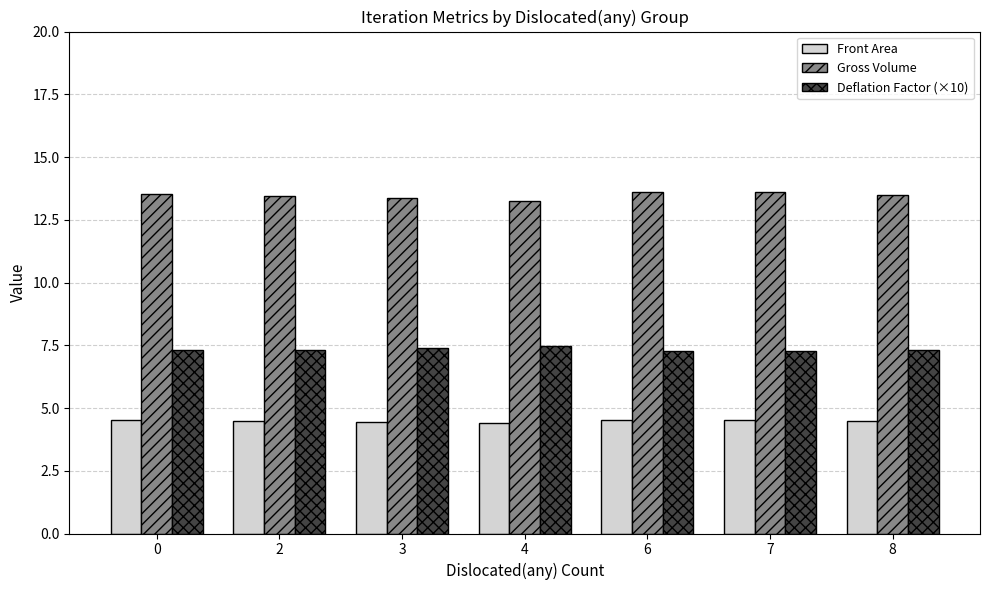

What is the greatest value displayed?

13.6